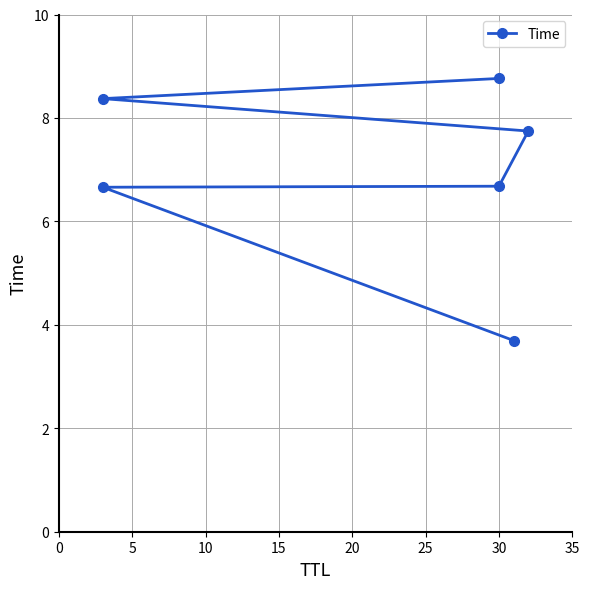

What is the maximum value shown in the chart?

8.8